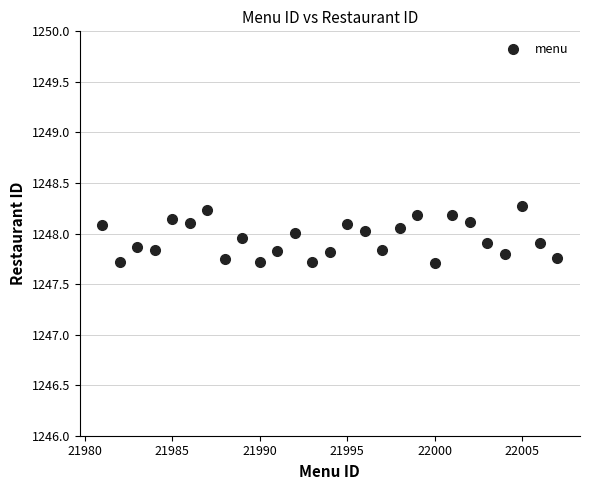

What is the range of X values (max minus min)?

26.0